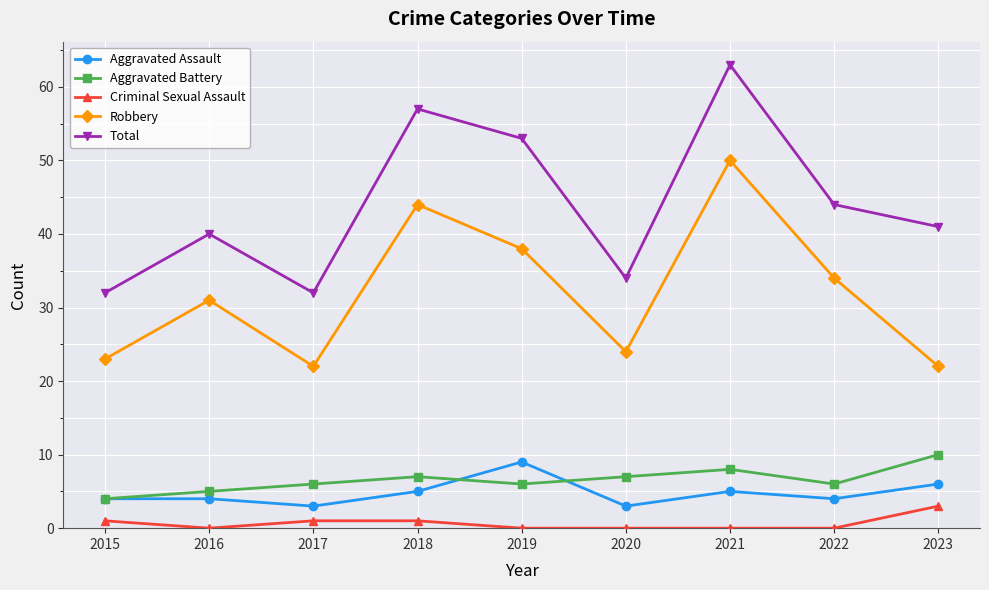

The value of Total at 2019 is 17. True or false?

False